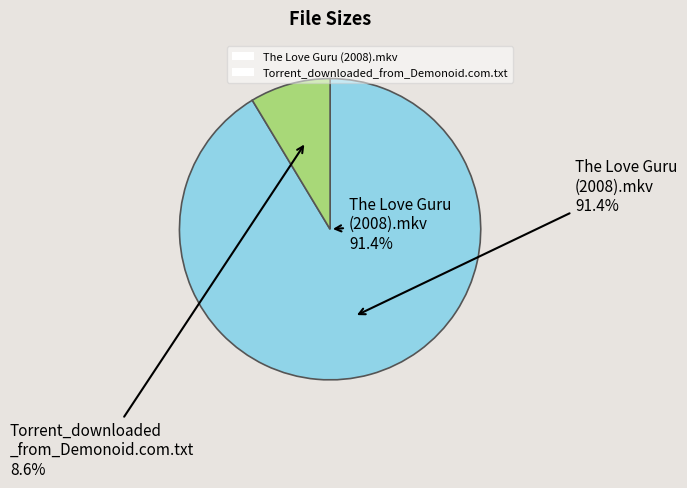

Is it true that The Love Guru (2008).mkv is 80% of the pie?

False